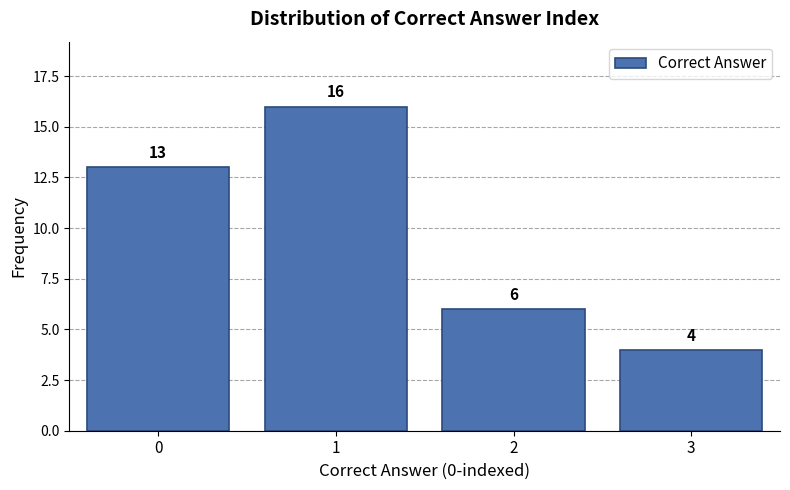

Reading left to right, transcribe all the data shown in this chart.

13	16	6	4